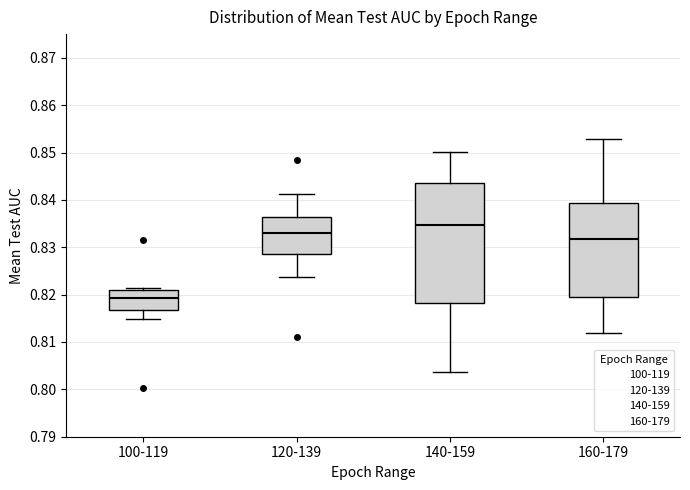

Which box is the tallest, from its lower edge to its upper edge?

140-159